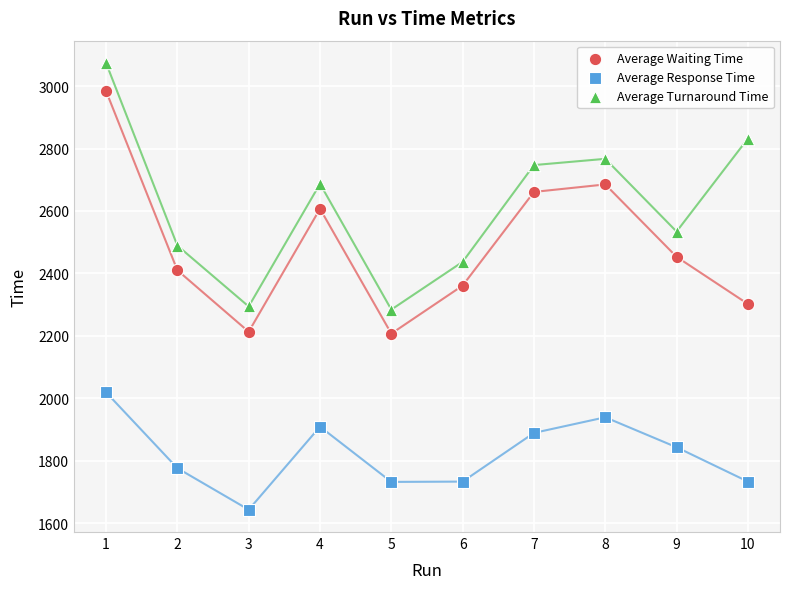

Across all data points, what is the range of Y values (max minus min)?

1431